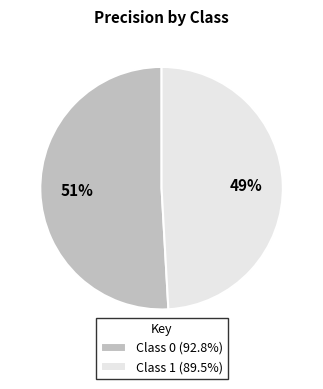

To the nearest percent, what percentage of the pie is Class 0 (92.8%)?

51%